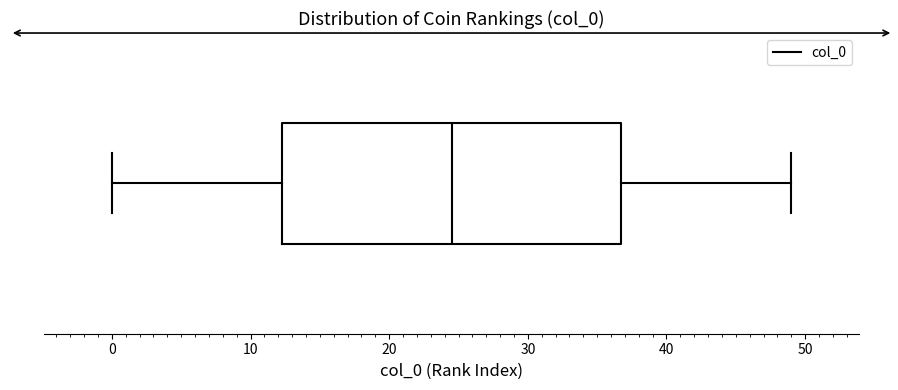

Transcribe this box plot: give where the median line is, the range the box spans, and where the two whiskers end, as read against the x-axis. The values are not printed on the chart, so give them approximately, as read against the axis.

median 25, box 12 to 37, whiskers 0 to 49